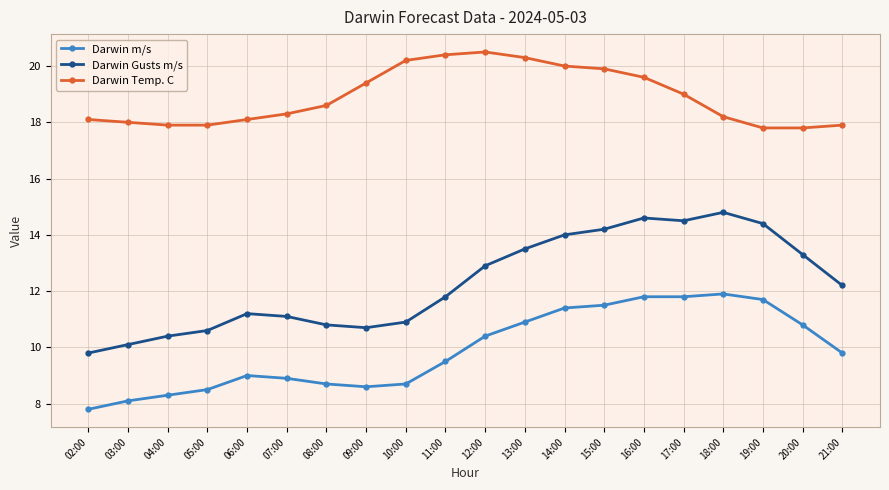

What is the sum of the Darwin Temp. C values at 10:00 and 08:00?

38.8